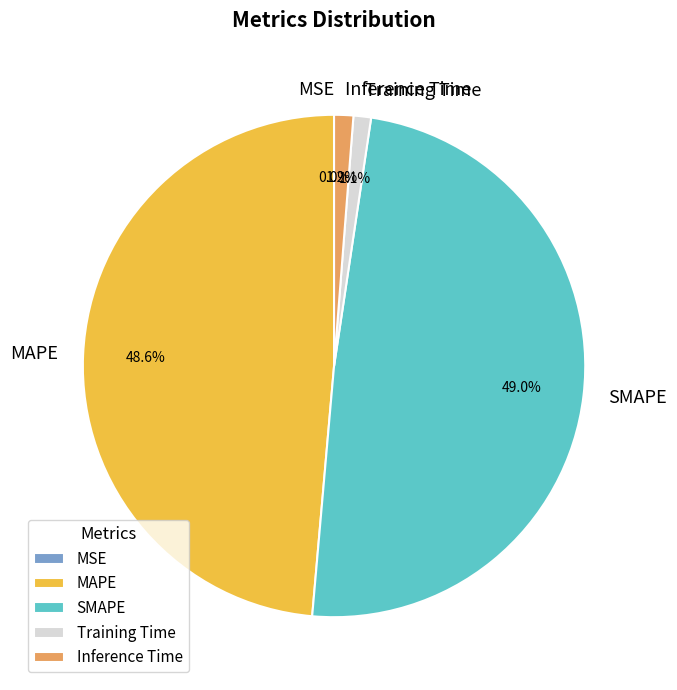

Is there a majority slice in this chart?

No